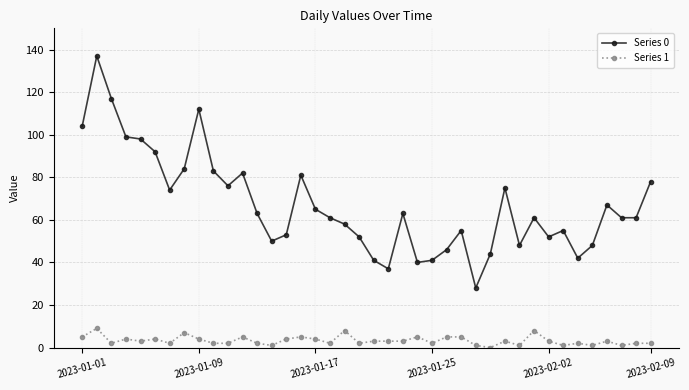

In Series 0, how many points are higher than both neighbors (excluding endpoints)?

10